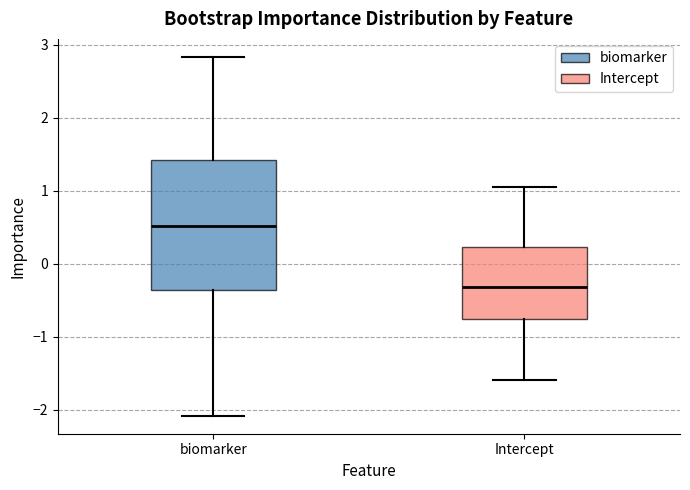

Where is the upper edge of the box for Intercept on the y-axis? The values are not printed on the chart, so give them approximately, as read against the axis.

0.2